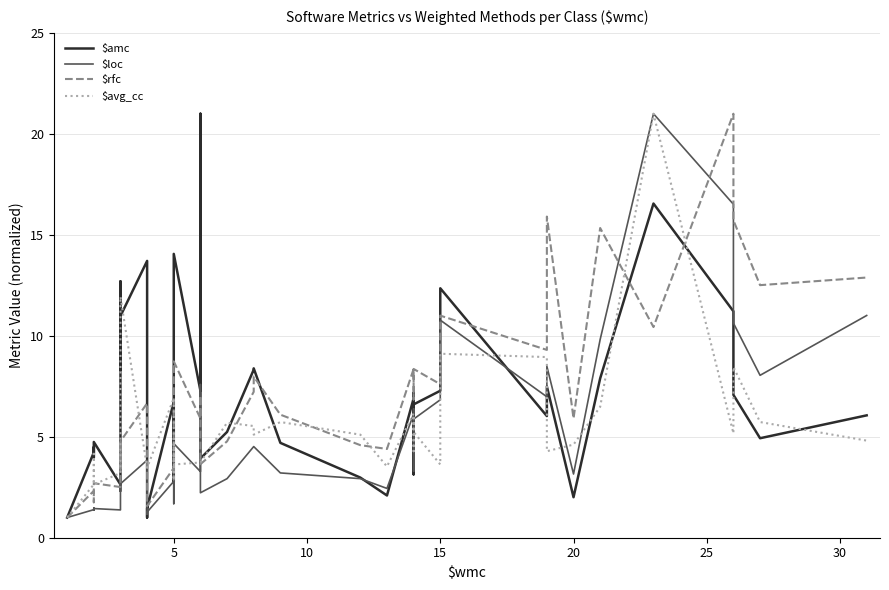

What is the label of the 30th point from the right?

10